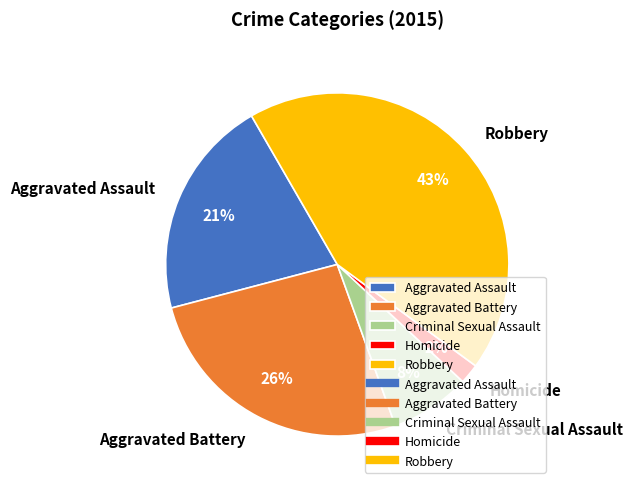

To the nearest percent, what is the combined percentage of Robbery and Homicide?

45%